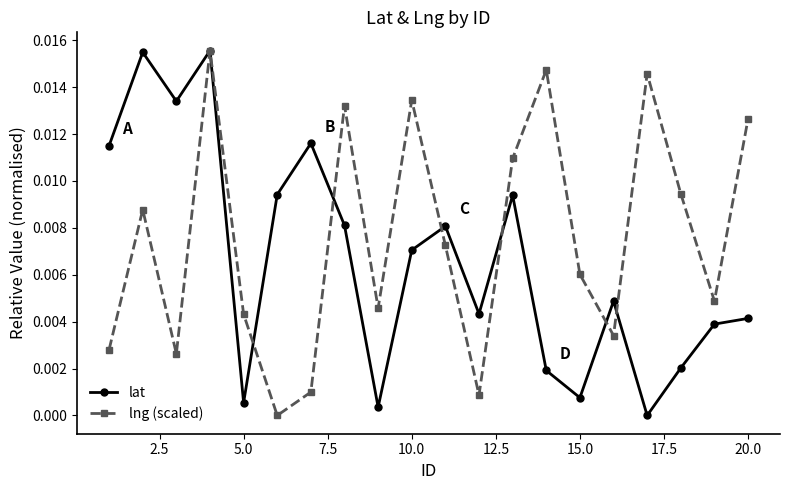

Which series has the largest total across all categories?

lng (scaled)